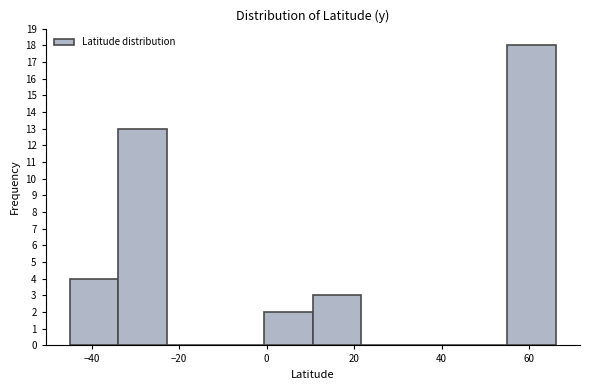

Reading left to right, transcribe this chart: for each bar, give the range it covers on the x-axis and its height. Neither the bar edges nor the heights are printed on the chart, so give them approximately, as read against the axes.

-44 to -34: 4
-34 to -22: 13
-22 to -12: 0
-12 to 0: 0
0 to 10: 2
10 to 22: 3
22 to 32: 0
32 to 44: 0
44 to 54: 0
54 to 66: 18